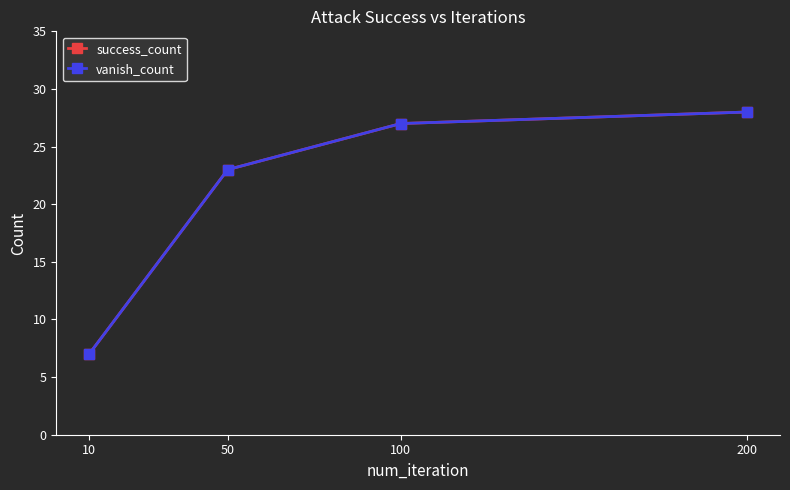

What is the value of the vanish_count point at the 2nd from the left?

23